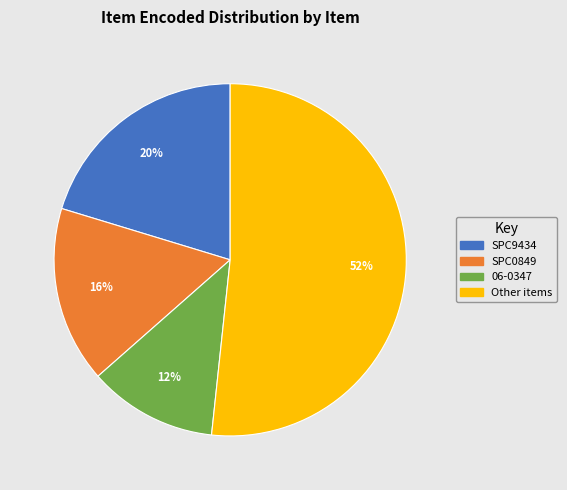

To the nearest percent, what percentage of the pie is SPC9434?

20%